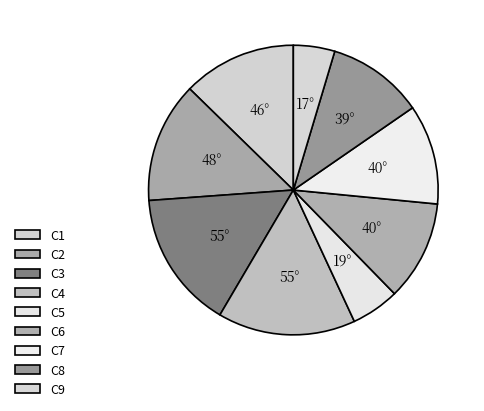

Between C7 and C3, which is larger?

C3